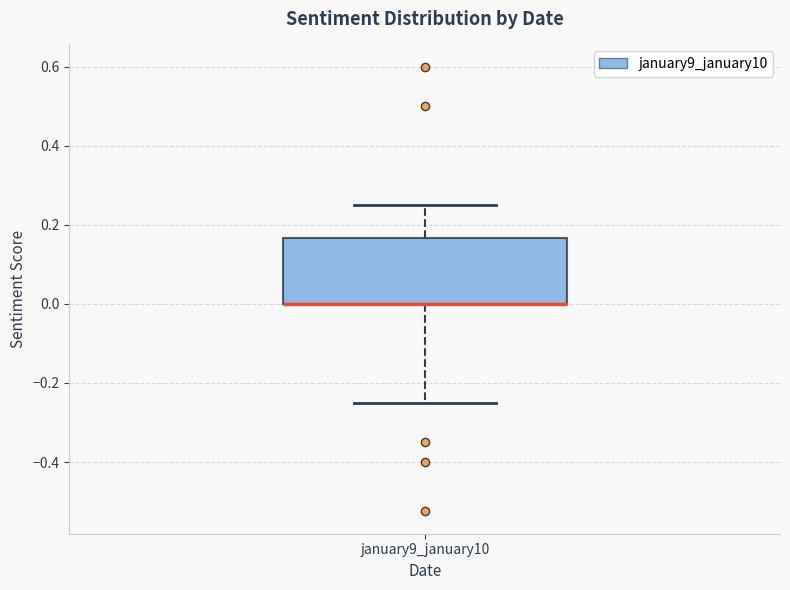

Transcribe this box plot: give where the median line is, the range the box spans, and where the two whiskers end, as read against the y-axis. The values are not printed on the chart, so give them approximately, as read against the axis.

median 0.00 (drawn on the box's lower edge), box 0.00 to 0.16, whiskers -0.24 to 0.26